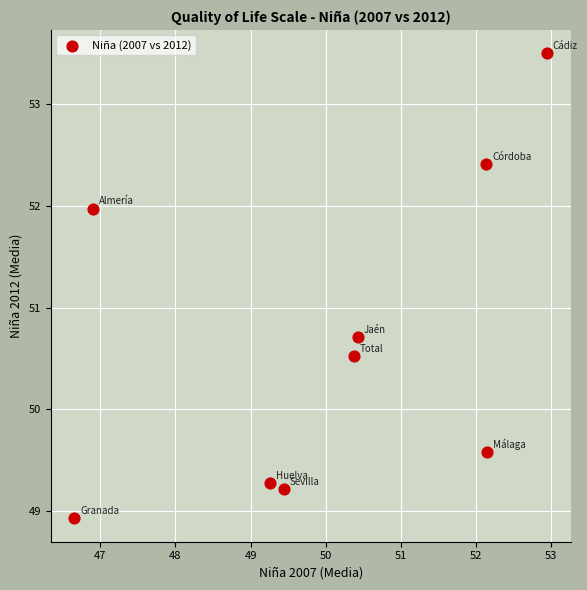

What Y value in the scatter plot is closest to 51?

50.7